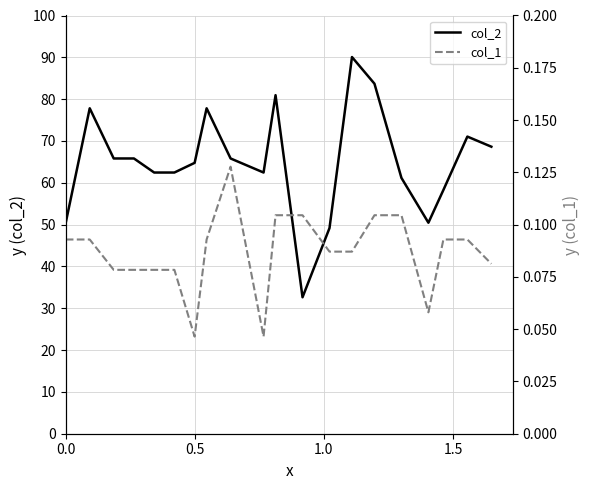

At how many categories does at least one series exceed 53?

16